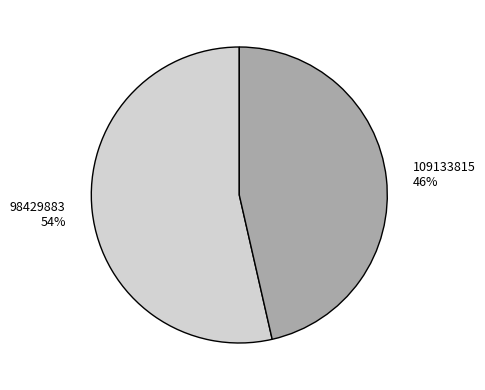

How many segments does this pie chart have?

2